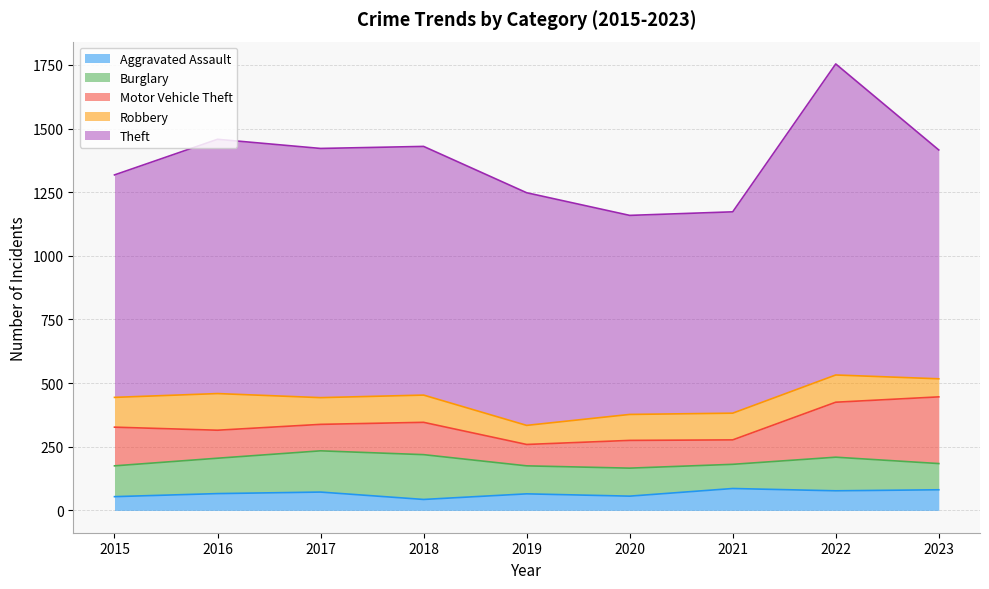

Where is the first local maximum for Aggravated Assault?

2017